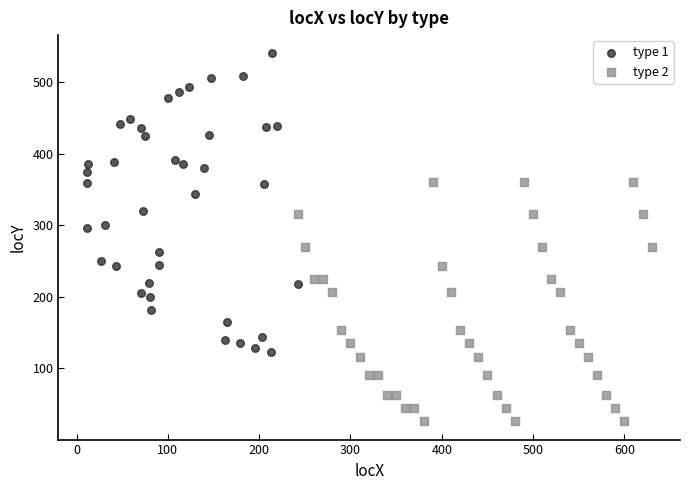

Which series reaches the minimum Y coordinate?

type 2